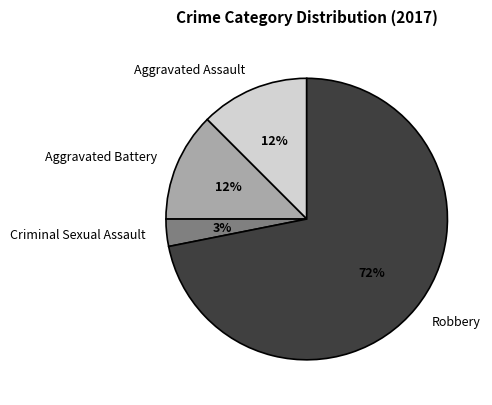

The Robbery slice represents 85% of the pie. True or false?

False